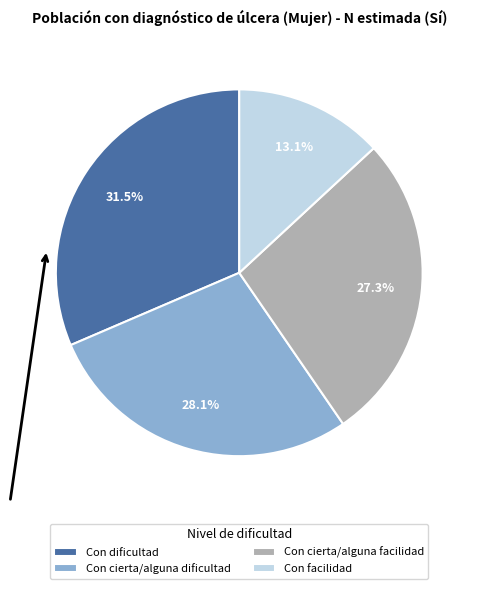

Is it true that Con facilidad is 25% of the pie?

False